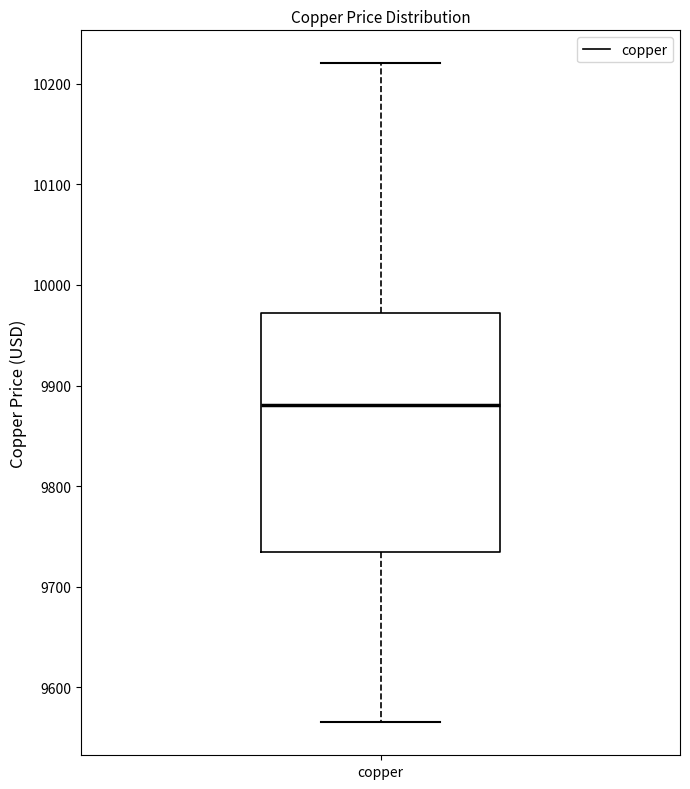

Where does the upper whisker of the box for copper end on the y-axis? The values are not printed on the chart, so give them approximately, as read against the axis.

10220